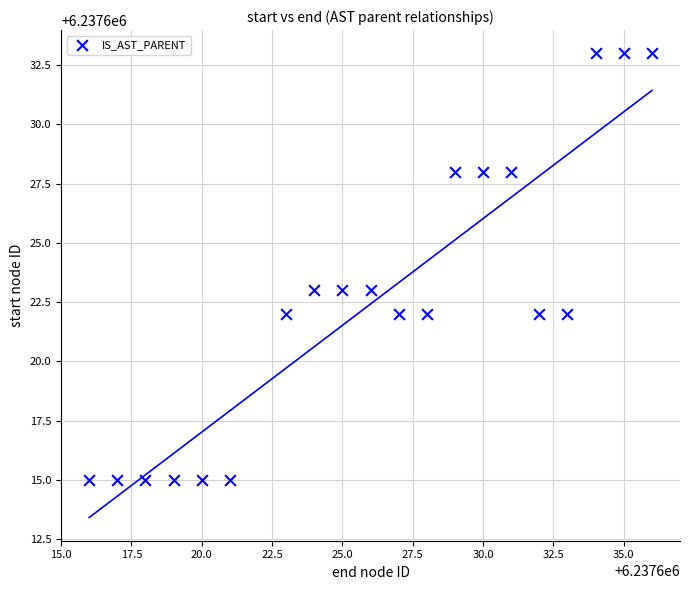

What is the range of Y values (max minus min)?

18